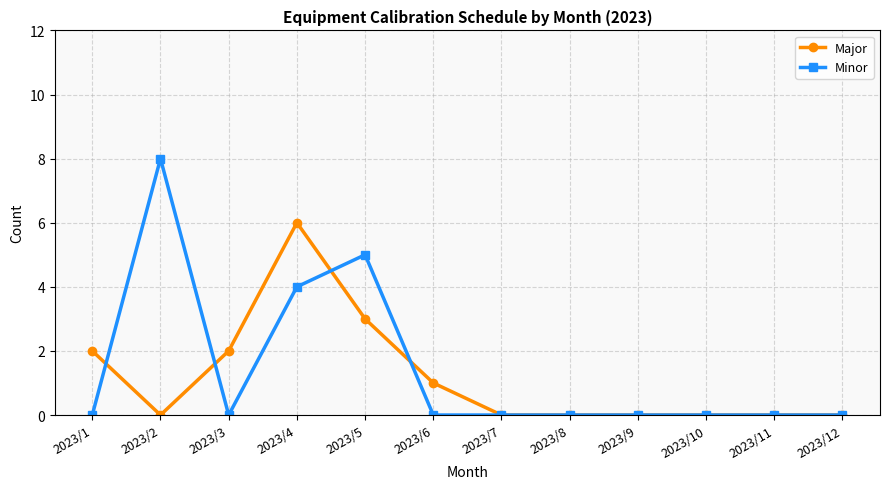

Is the value of Major at 2023/12 greater than the value of Minor at 2023/4?

No